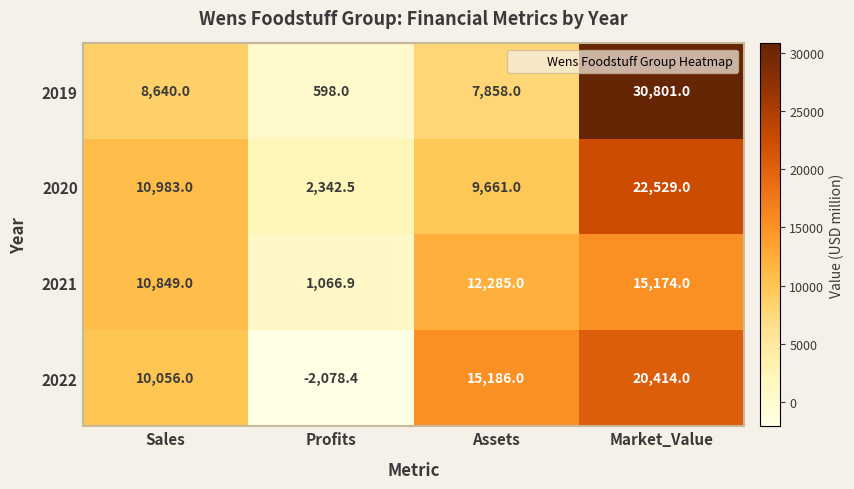

What is the difference between the maximum and minimum values in the 2021 series?

14107.1